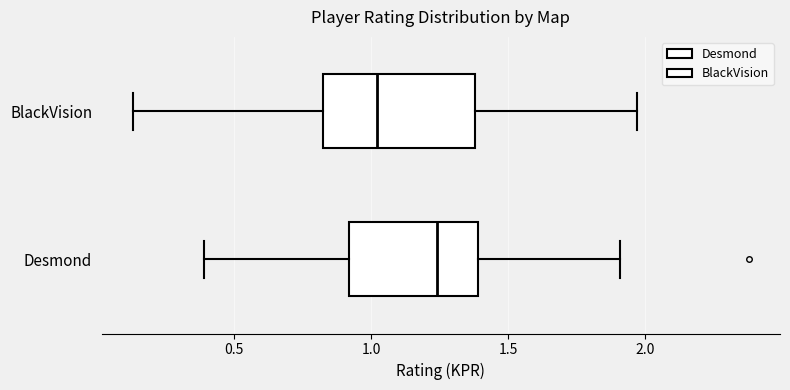

Comparing the boxes themselves (not the whiskers), which one is the widest?

BlackVision